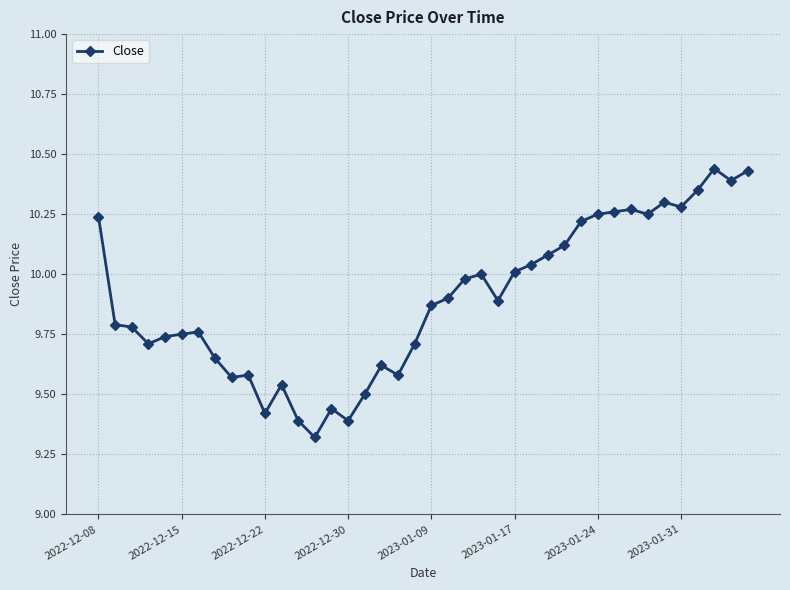

What is the minimum value shown in the chart?

9.3